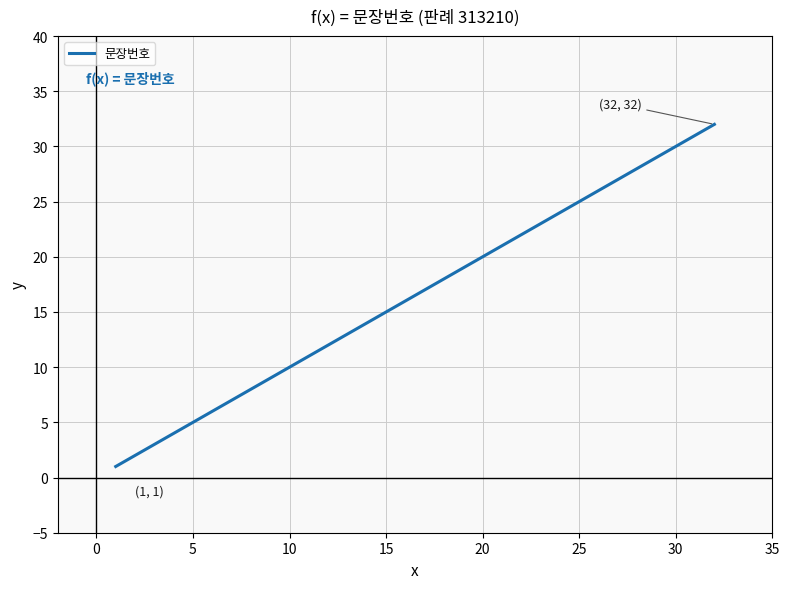

What is the maximum value shown in the chart?

32